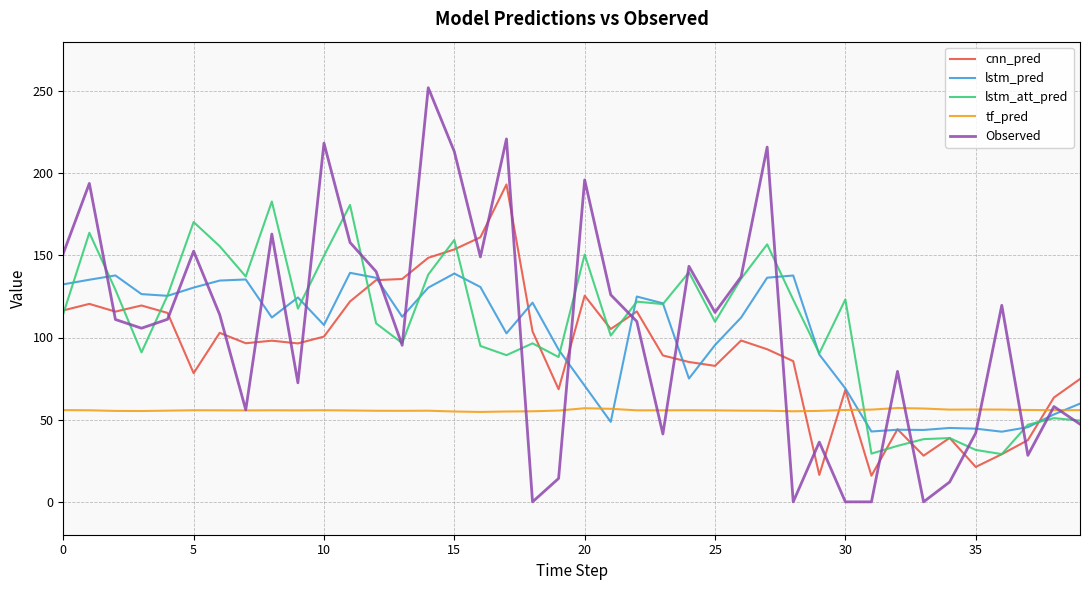

Rank the series by their maximum value, from lowest to highest.

tf_pred, lstm_pred, lstm_att_pred, cnn_pred, Observed